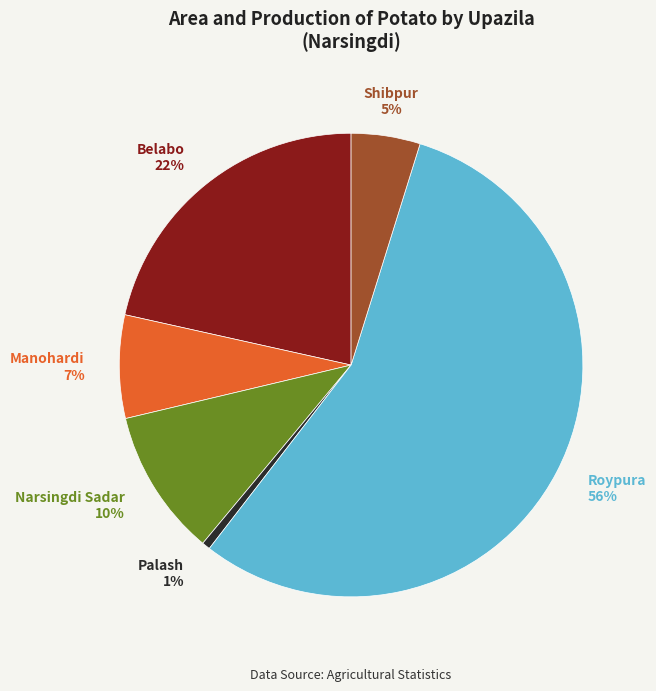

Between Narsingdi Sadar and Manohardi, which is larger?

Narsingdi Sadar